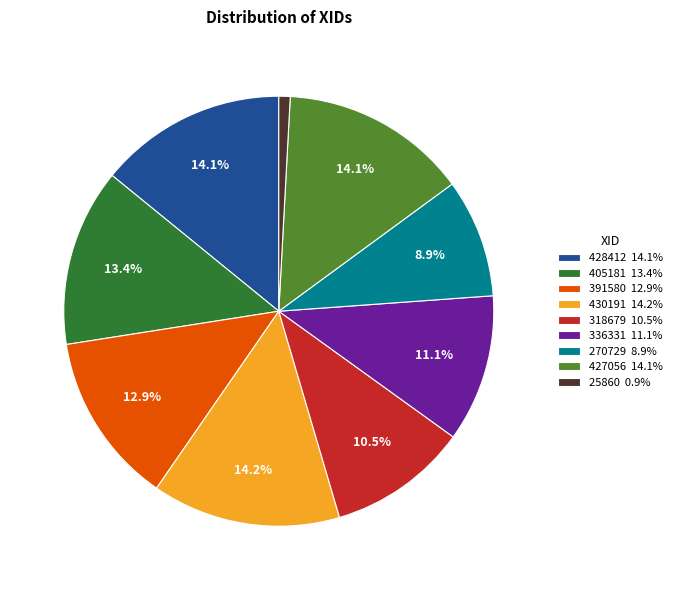

What percentage is the 405181 slice, to the nearest percent?

13%